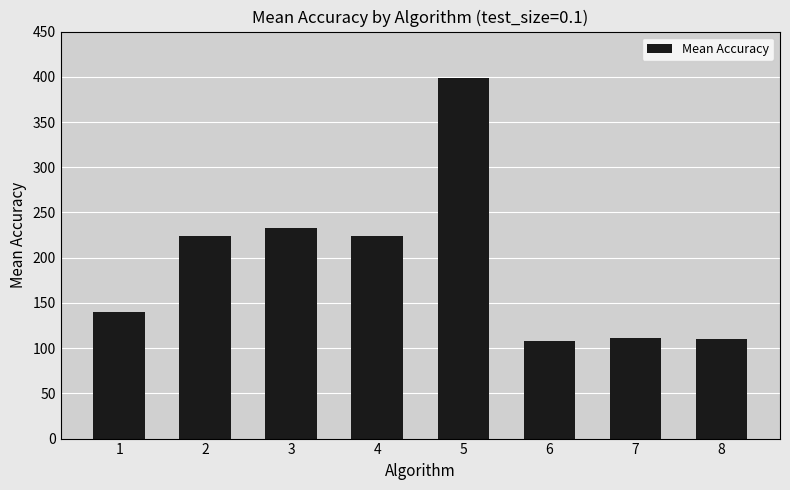

What is the value of the 4th bar from the left?

224.2